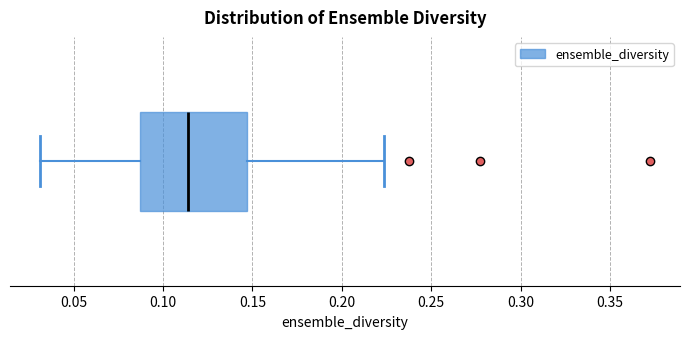

Read this box plot against the x-axis: the position of the median line, the range covered by the box, and the ends of both whiskers. The values are not printed on the chart, so give them approximately, as read against the axis.

median 0.115, box 0.085 to 0.145, whiskers 0.030 to 0.225